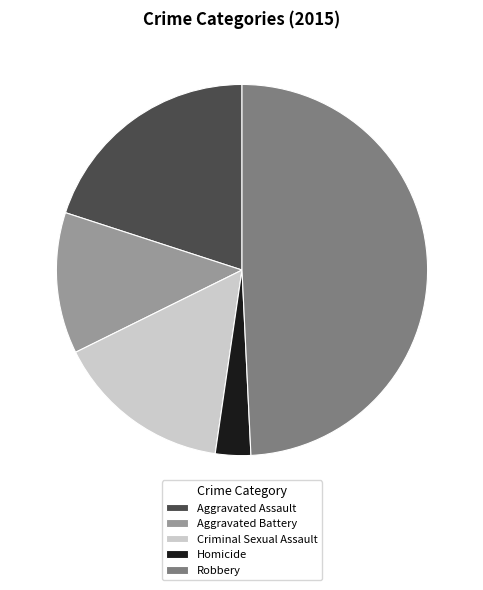

Approximately how many times larger is the value at Robbery compared to Aggravated Assault?

2.5